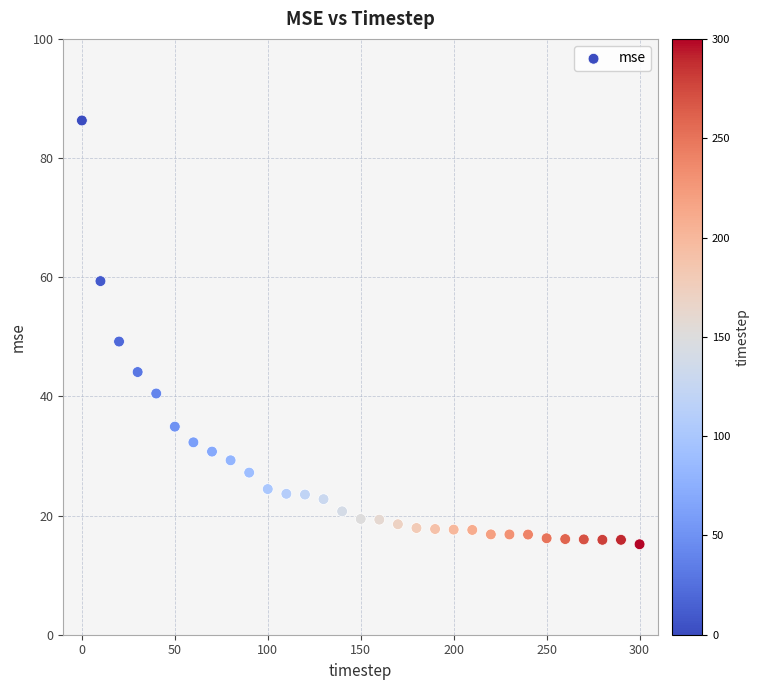

What is the range of Y values (max minus min)?

71.1